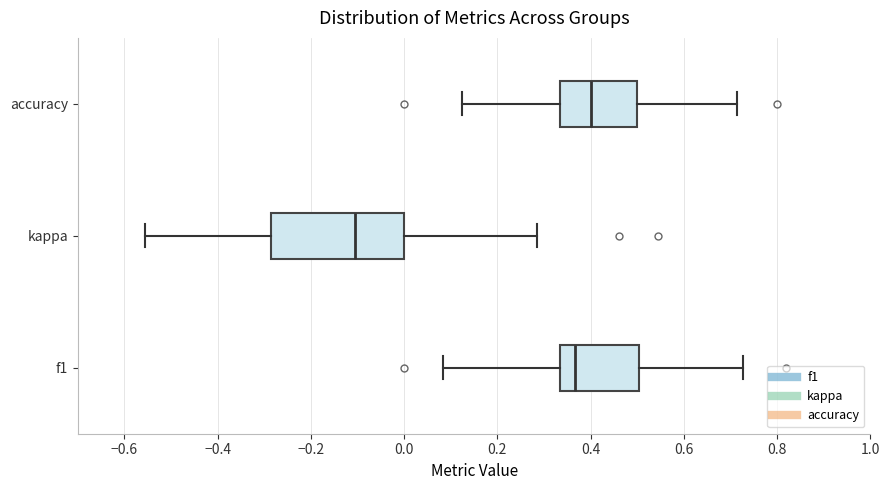

Reading bottom to top, transcribe this box plot: for each box, give where its median line is, the range the box spans, and where its two whiskers end, as read against the x-axis. The values are not printed on the chart, so give them approximately, as read against the axis.

f1: median 0.36, box 0.34 to 0.50, whiskers 0.08 to 0.72
kappa: median -0.10, box -0.28 to 0.00, whiskers -0.56 to 0.28
accuracy: median 0.40, box 0.34 to 0.50, whiskers 0.12 to 0.72